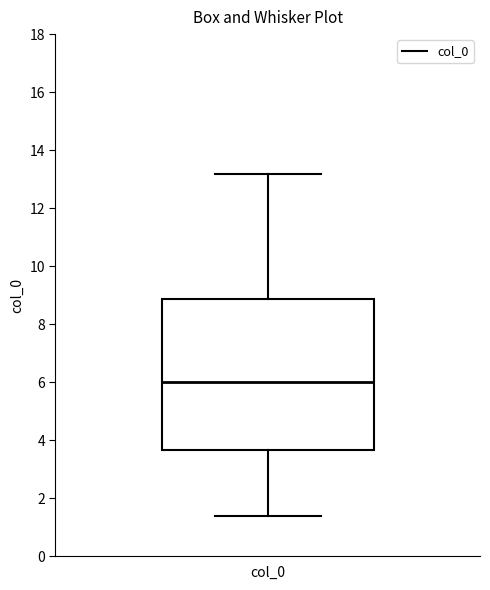

Where does the lower whisker of the box for col_0 end on the y-axis? The values are not printed on the chart, so give them approximately, as read against the axis.

1.4